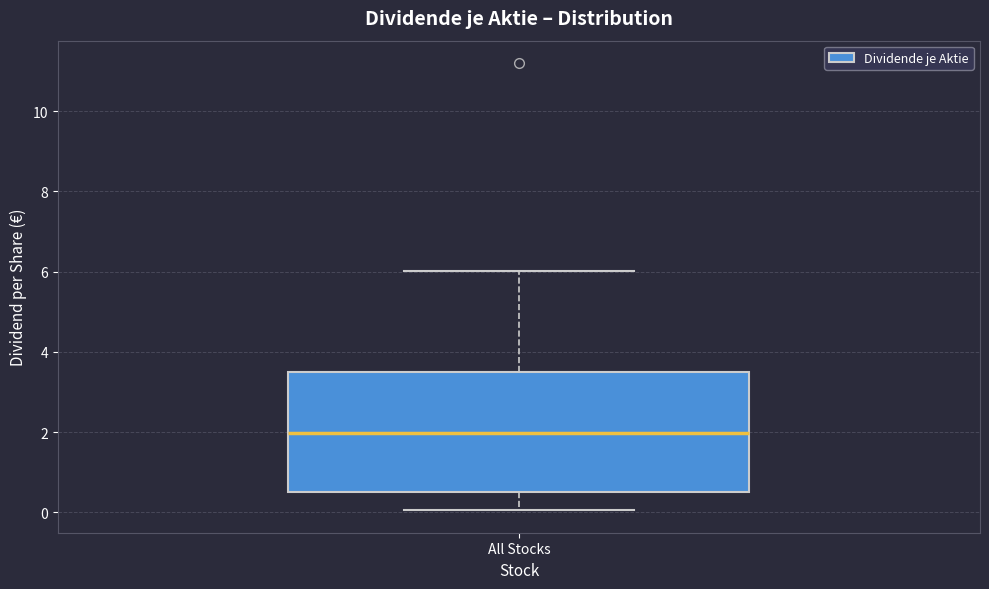

Where does the upper whisker of the box for All Stocks end on the y-axis? The values are not printed on the chart, so give them approximately, as read against the axis.

6.0